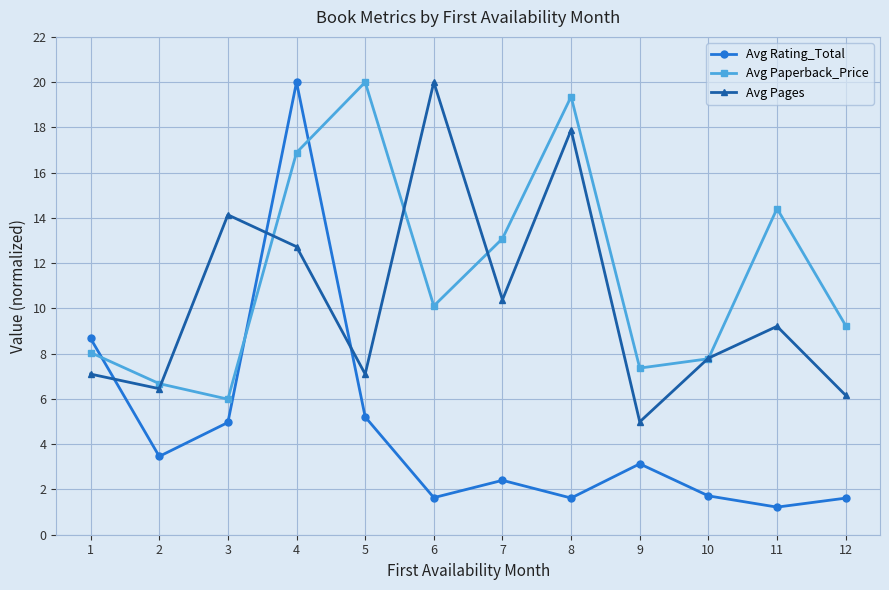

What is the minimum value for Avg Rating_Total?

1.2